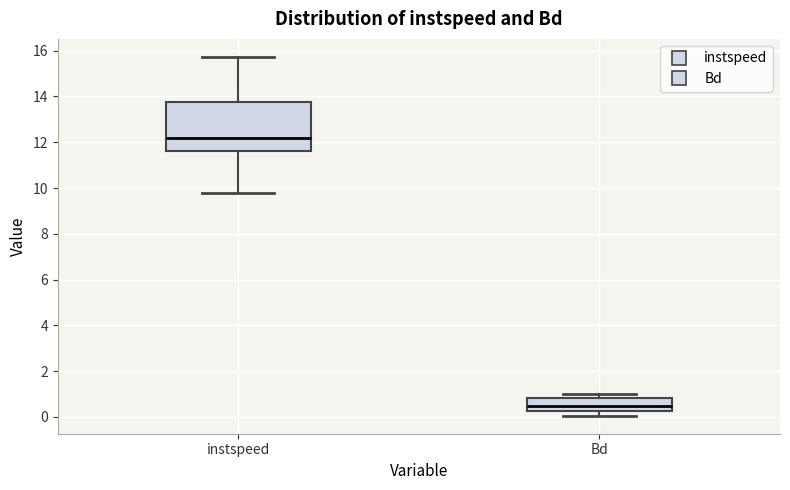

Which box has the lowest median line?

Bd